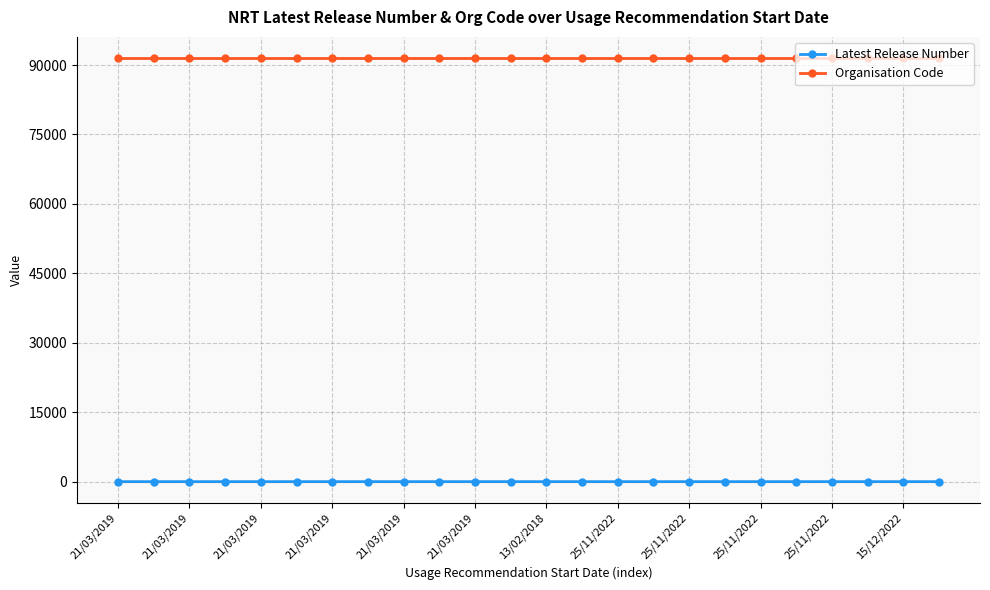

What is the difference between the second highest and second lowest values in the Latest Release Number series?

1